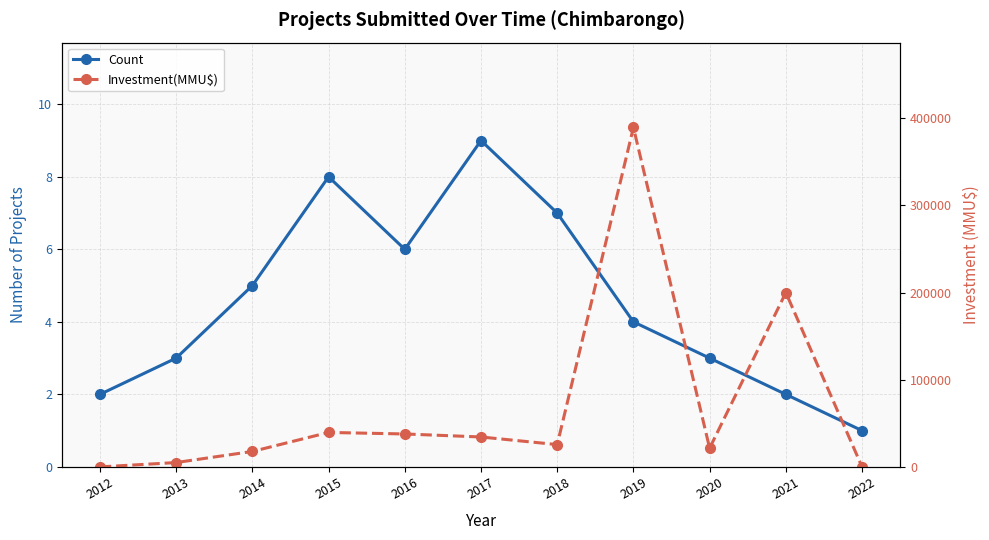

At which label does Count first exceed 4?

2014